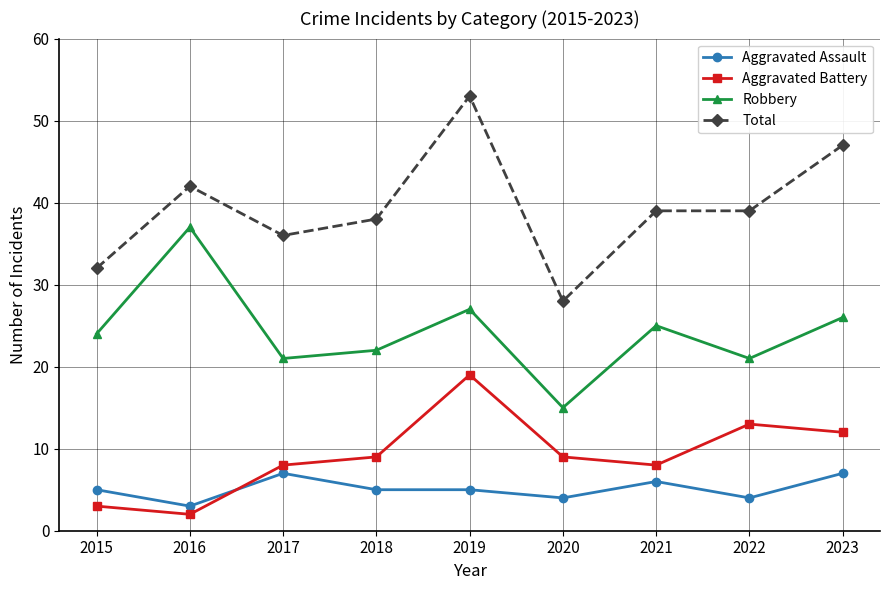

What is the sum of the Robbery values at 2018 and 2015?

46